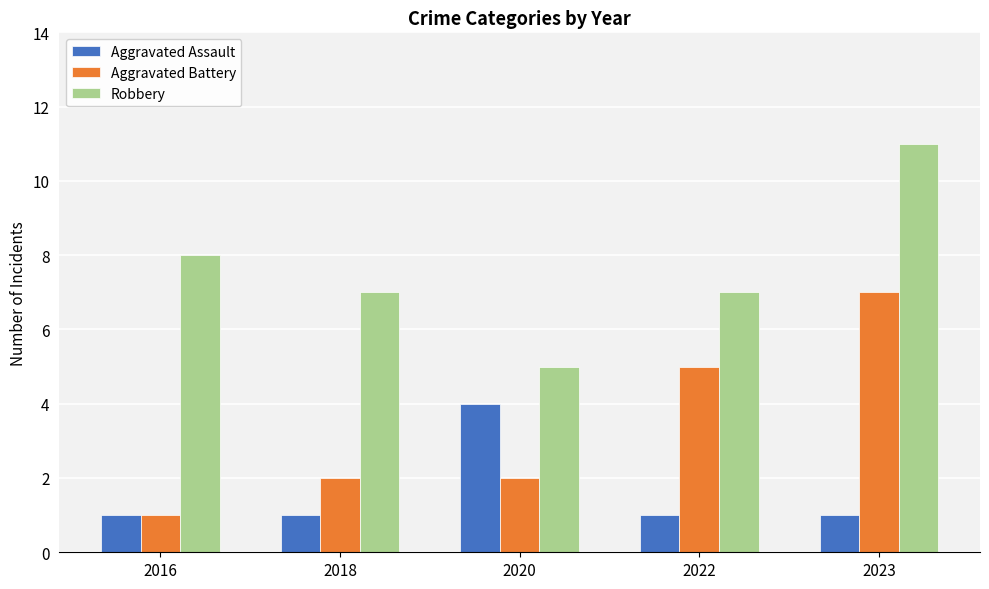

What is the spread (max minus min) of values at 2022?

6